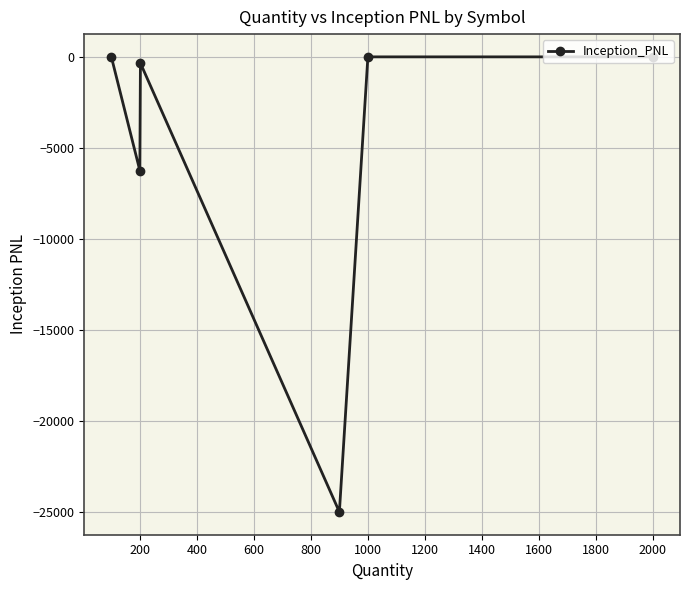

What is the minimum value shown in the chart?

-25000.0